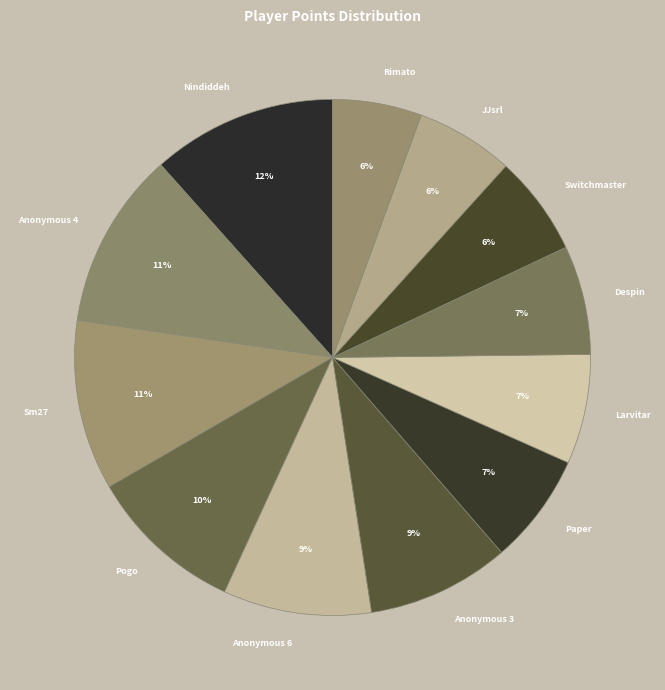

Is the sum of Sm27 and Larvitar greater than half?

No